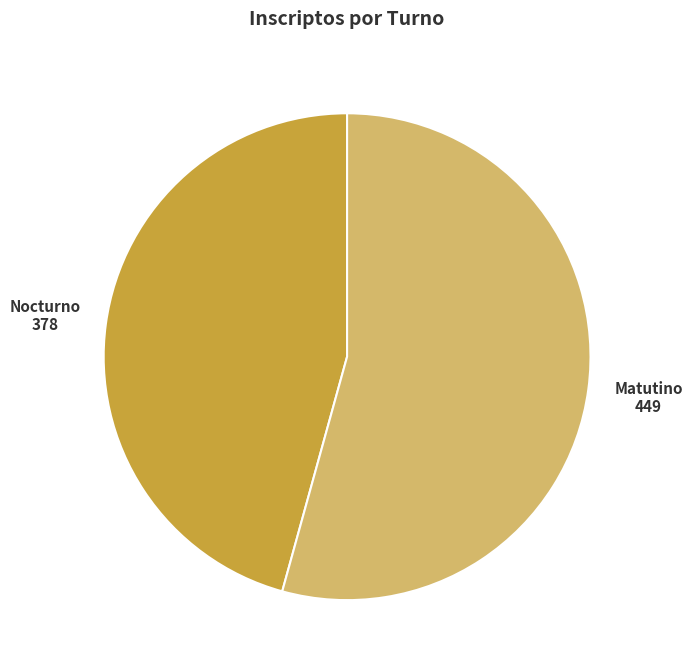

The Nocturno slice represents 39% of the pie. True or false?

False